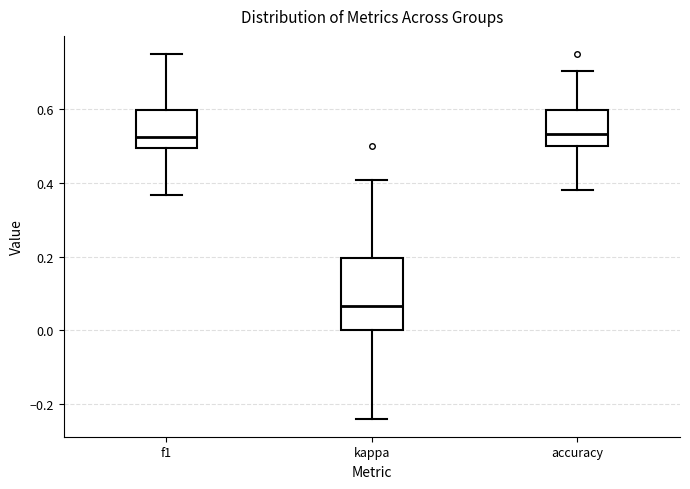

Where does the median line of the box for accuracy sit on the y-axis? The values are not printed on the chart, so give them approximately, as read against the axis.

0.54